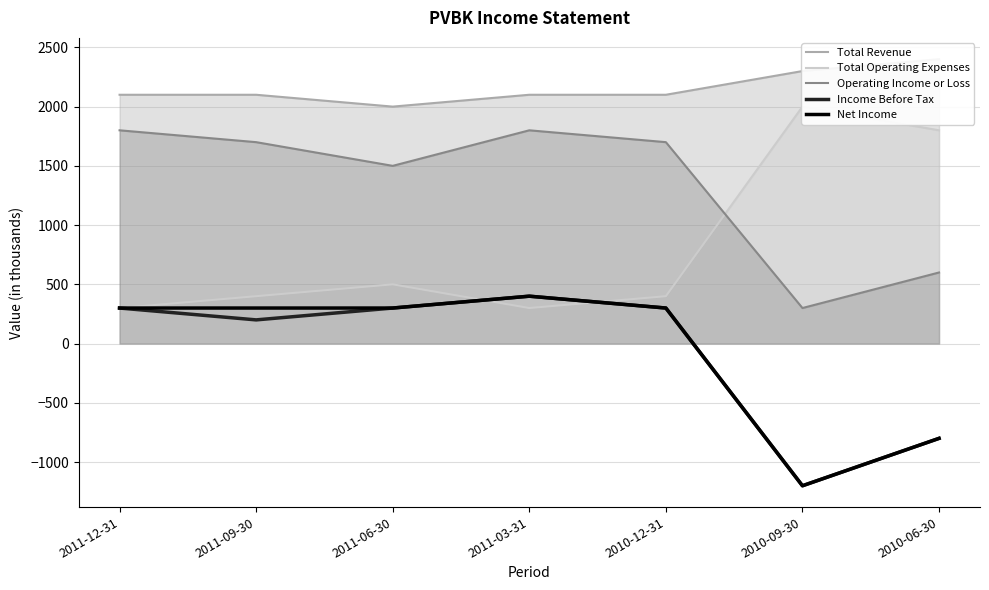

What is the difference between the highest and lowest values at 2011-06-30?

1700